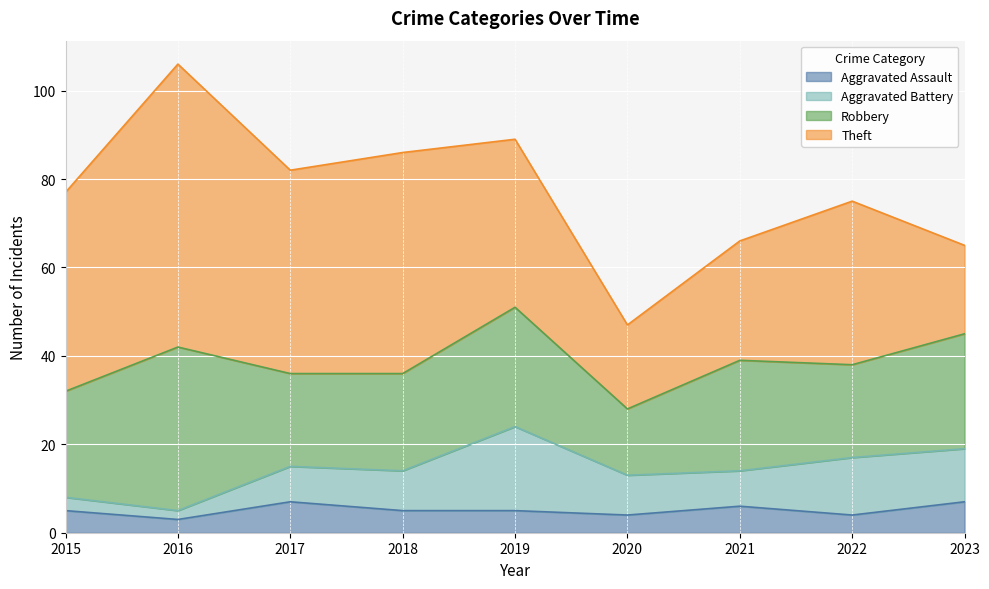

What is the approximate value of Theft at 2018, to the nearest 5?

50